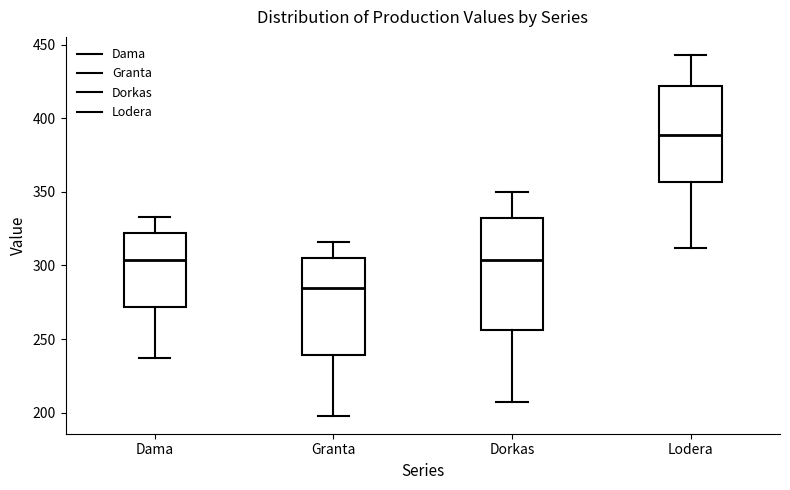

Reading left to right, transcribe this box plot: for each box, give where its median line is, the range the box spans, and where its two whiskers end, as read against the y-axis. The values are not printed on the chart, so give them approximately, as read against the axis.

Dama: median 305, box 270 to 320, whiskers 235 to 335
Granta: median 285, box 240 to 305, whiskers 200 to 315
Dorkas: median 305, box 255 to 330, whiskers 205 to 350
Lodera: median 390, box 355 to 420, whiskers 310 to 445